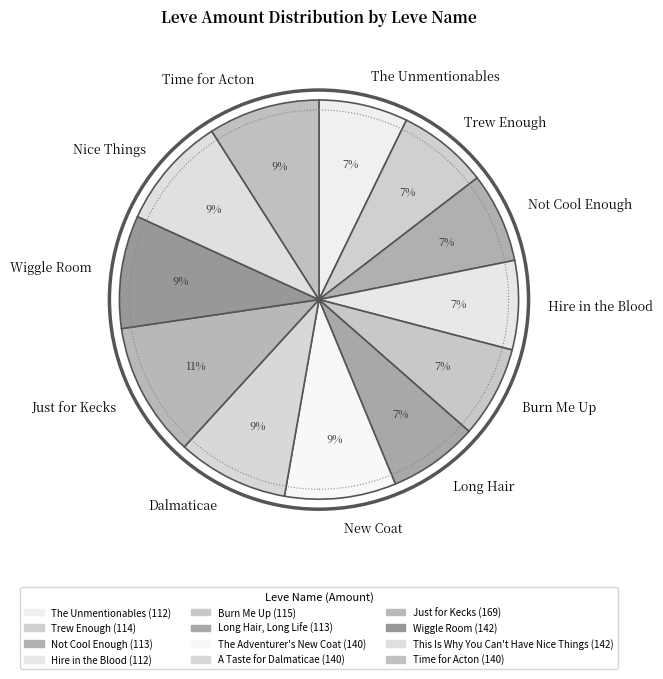

Combined, do Just for Kecks and Wiggle Room account for over 50%?

No